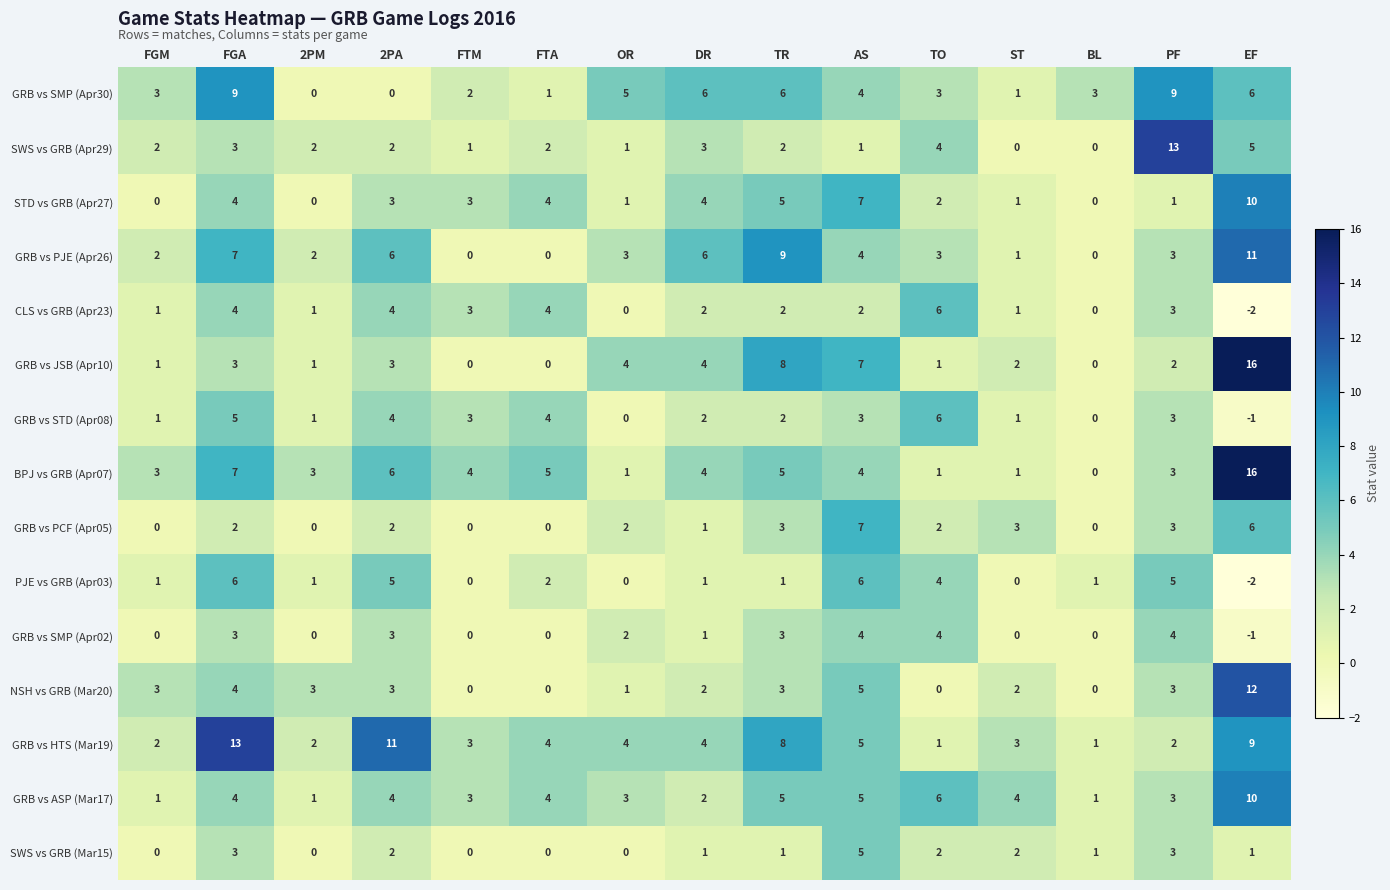

Which series changed the most between OR and EF?

BPJ vs GRB (Apr07)